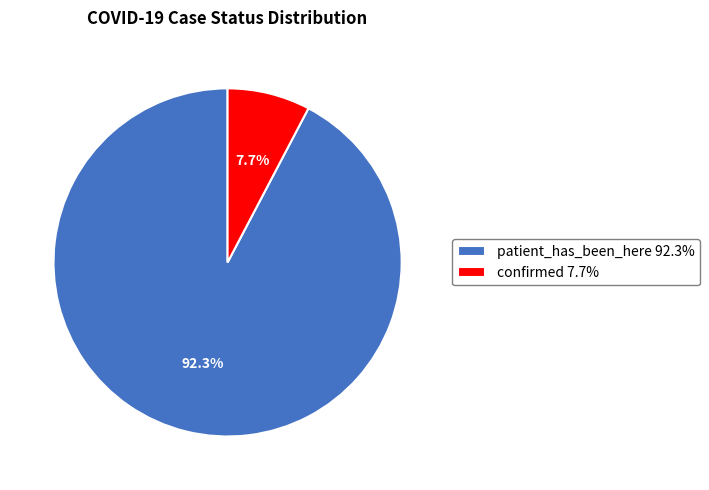

Rank the categories by value from highest to lowest.

patient_has_been_here, confirmed